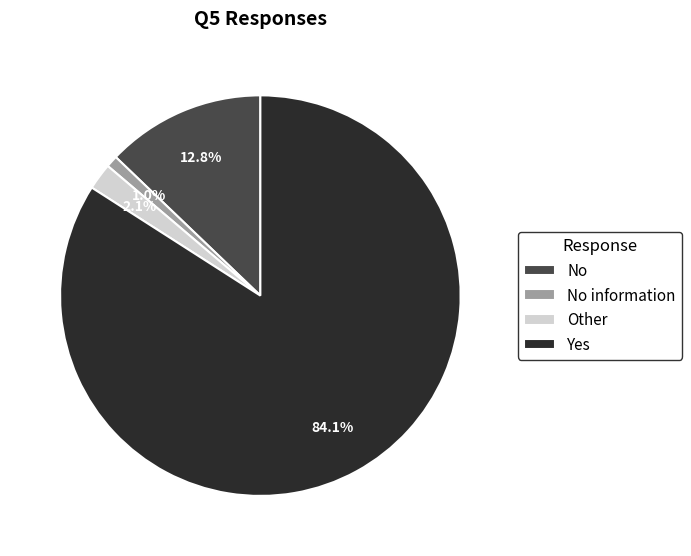

Which category accounts for the majority?

Yes